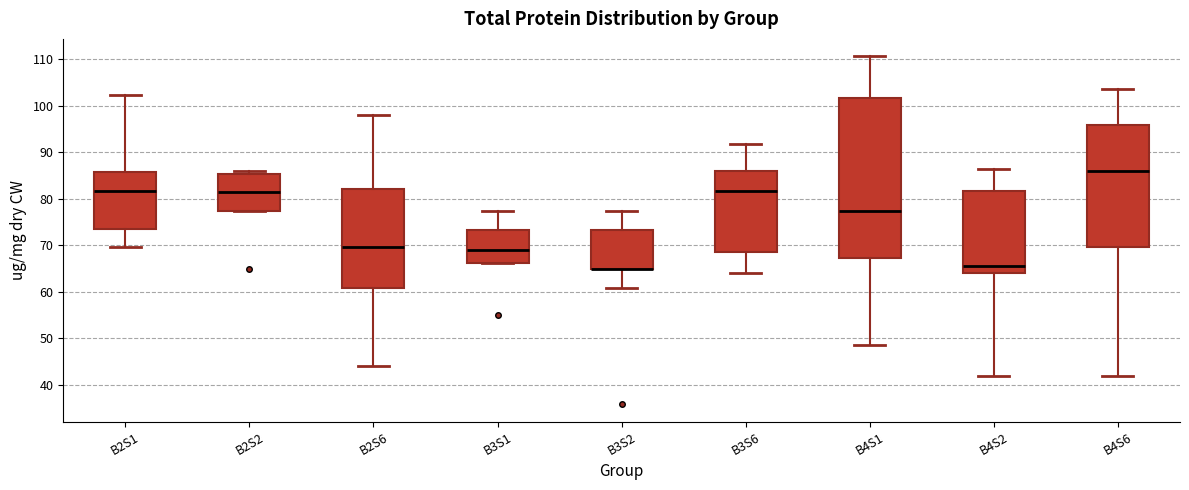

Reading left to right, read every box against the y-axis: the position of its median line, the range the box covers, and the ends of its whiskers. The values are not printed on the chart, so give them approximately, as read against the axis.

B2S1: median 82, box 74 to 86, whiskers 70 to 102
B2S2: median 82, box 77 to 85, whiskers 77 to 86
B2S6: median 70, box 61 to 82, whiskers 44 to 98
B3S1: median 69, box 66 to 73, whiskers 66 to 77
B3S2: median 65 (drawn on the box's lower edge), box 65 to 73, whiskers 61 to 77
B3S6: median 82, box 69 to 86, whiskers 64 to 92
B4S1: median 77, box 67 to 102, whiskers 49 to 111
B4S2: median 66, box 64 to 82, whiskers 42 to 86
B4S6: median 86, box 70 to 96, whiskers 42 to 104